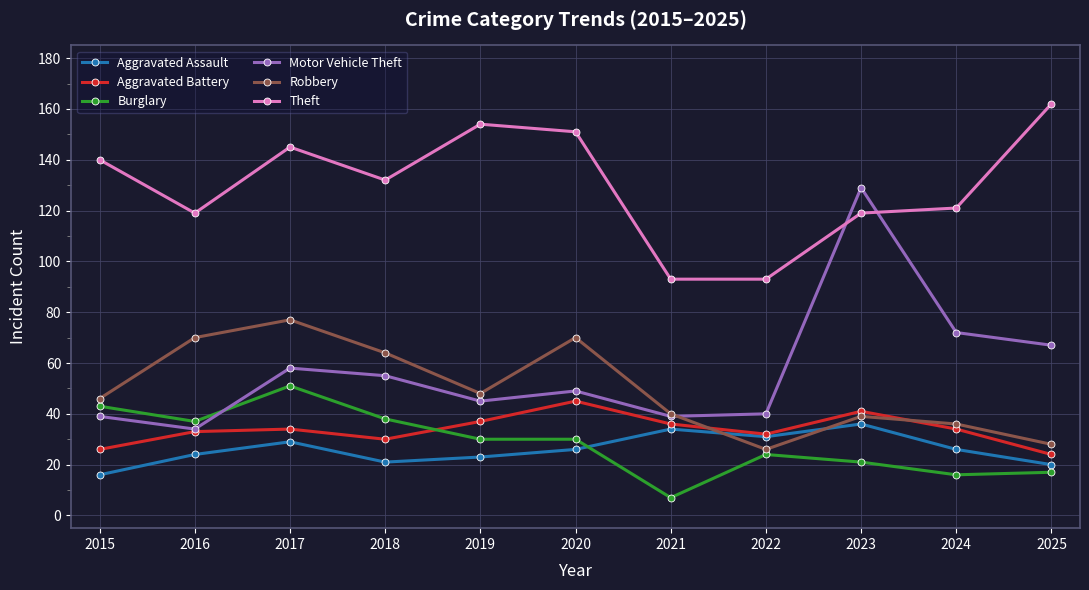

Where is the first local minimum for Burglary?

2016